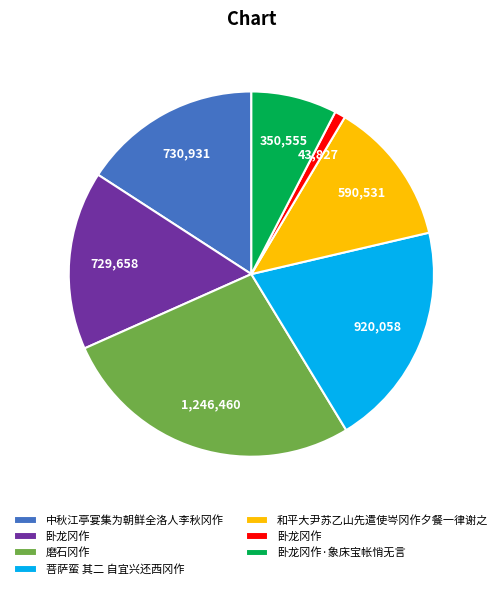

Does any single category account for the majority?

No